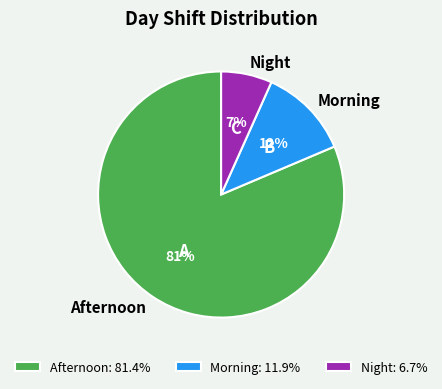

What percentage is the Afternoon slice, to the nearest percent?

81%